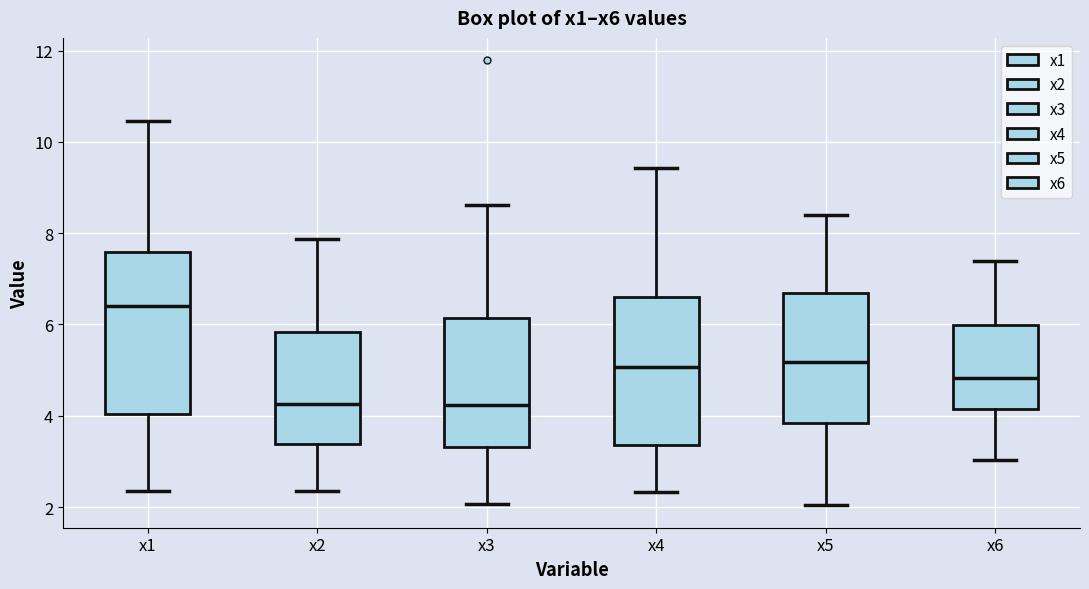

Where does the median line of the box for x6 sit on the y-axis? The values are not printed on the chart, so give them approximately, as read against the axis.

4.8